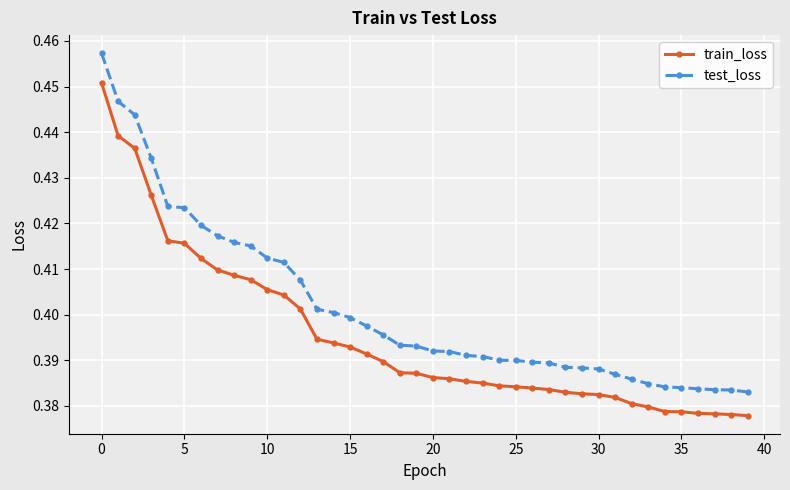

List the series in order of their peak value, highest first.

test_loss, train_loss